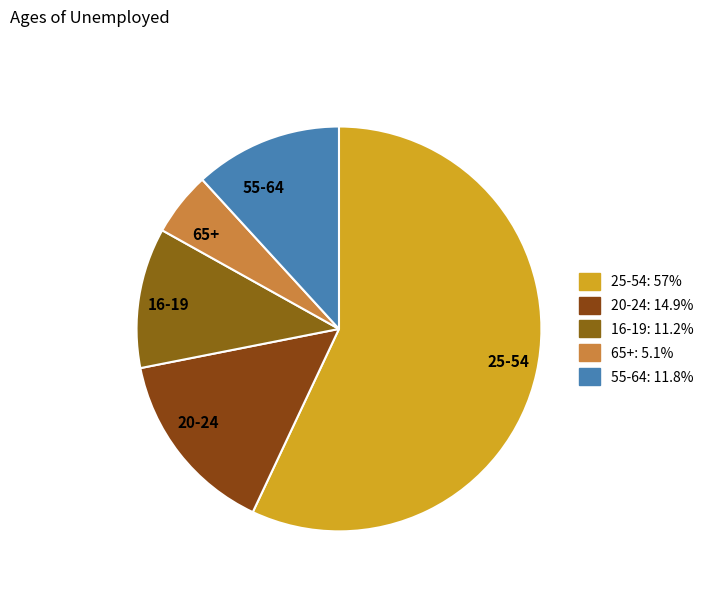

Which has a higher value, 55-64 or 16-19?

55-64